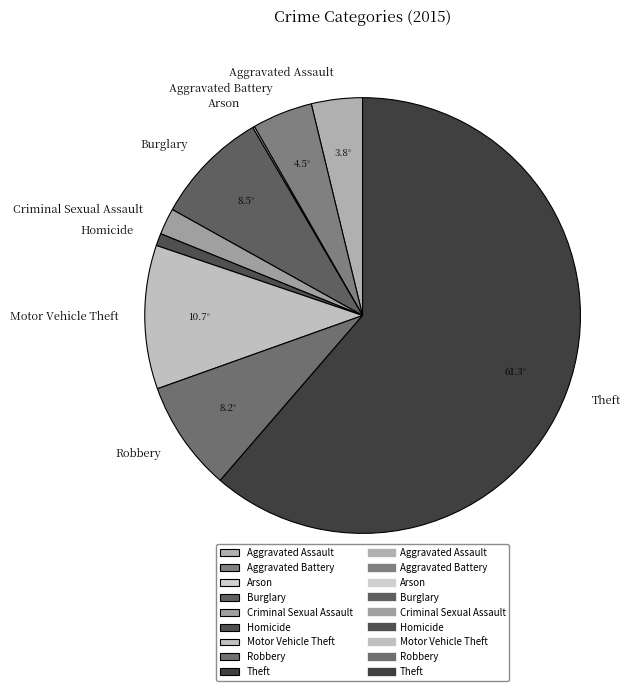

Which slice represents more than half of the pie?

Theft